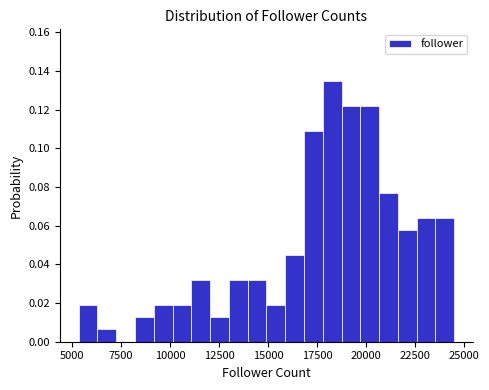

Around what value on the x-axis is the tallest bar? Give the approximate position of its centre, as read against the axis.

18500